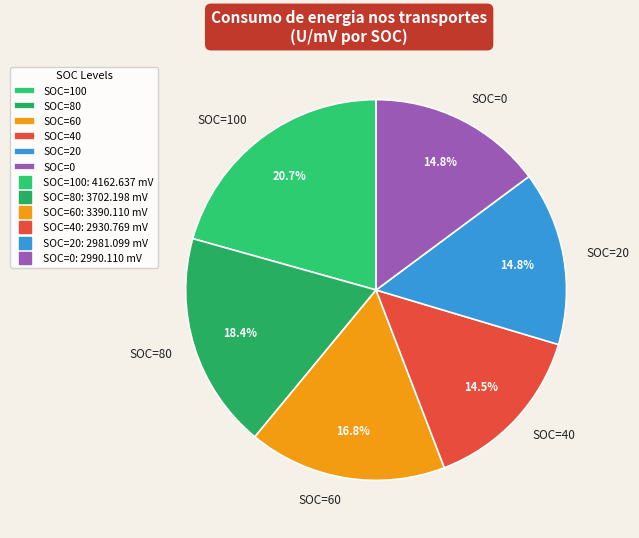

To the nearest percent, what portion does SOC=60 represent?

17%